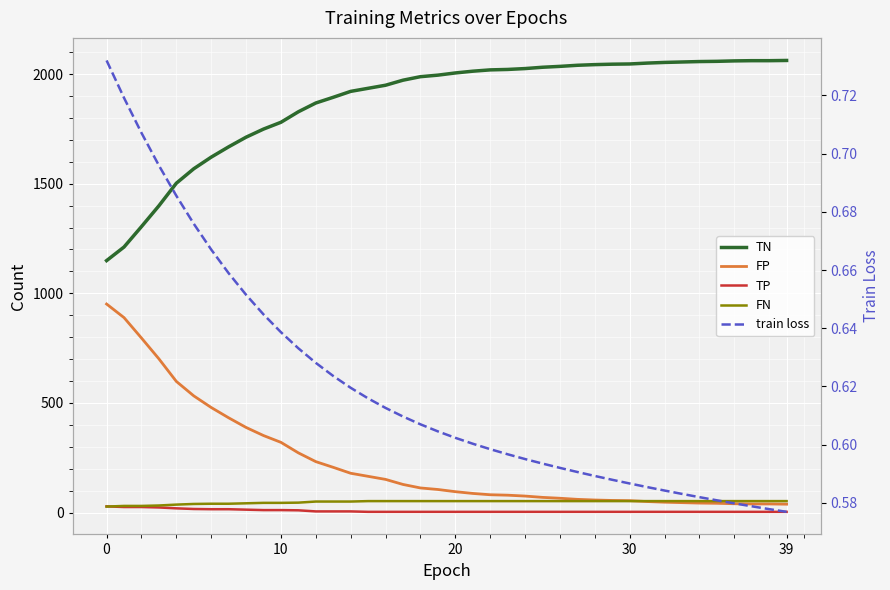

What is the minimum value shown in the chart?

0.6